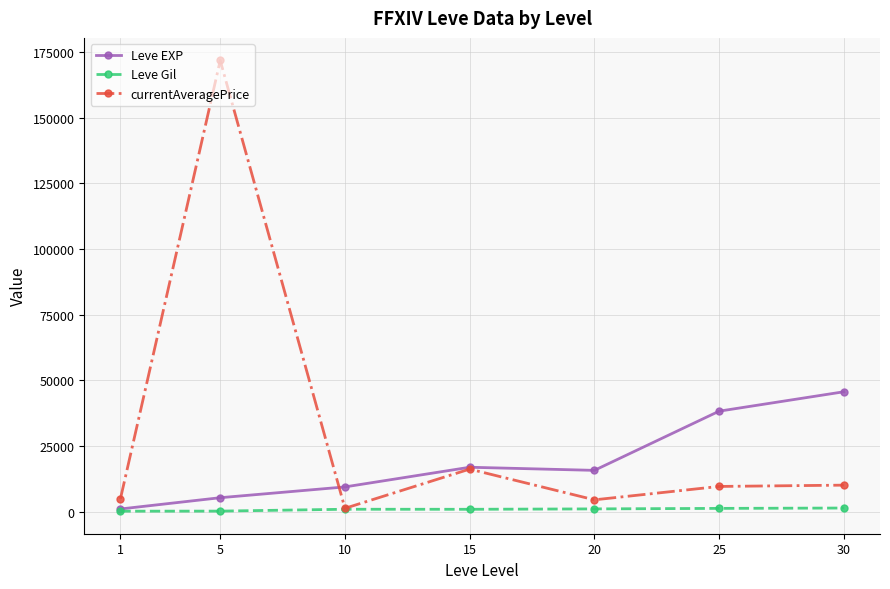

What is the value of the Leve EXP point at the 3rd from the left?

9470.0